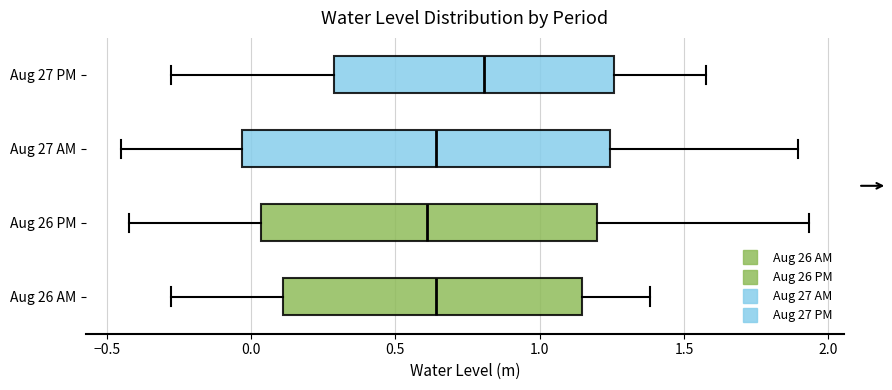

Reading bottom to top, transcribe this box plot: for each box, give where its median line is, the range the box spans, and where its two whiskers end, as read against the x-axis. The values are not printed on the chart, so give them approximately, as read against the axis.

Aug 26 AM: median 0.65, box 0.10 to 1.15, whiskers -0.30 to 1.40
Aug 26 PM: median 0.60, box 0.05 to 1.20, whiskers -0.40 to 1.95
Aug 27 AM: median 0.65, box -0.05 to 1.25, whiskers -0.45 to 1.90
Aug 27 PM: median 0.80, box 0.30 to 1.25, whiskers -0.30 to 1.55